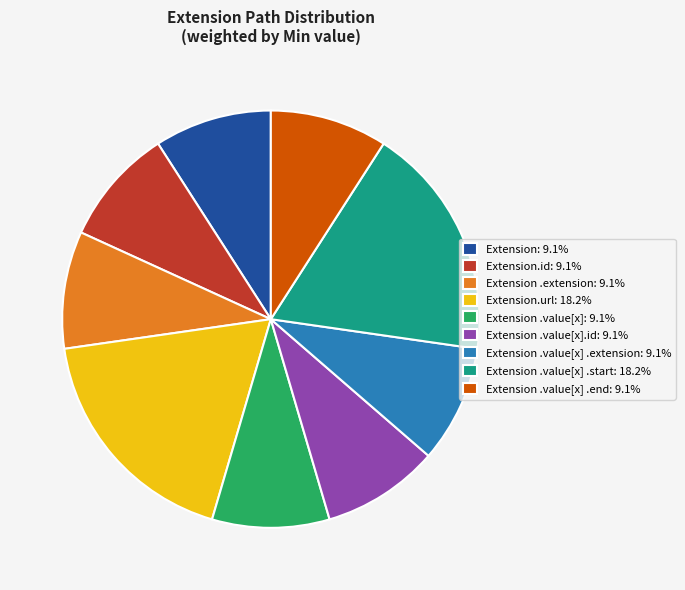

Does Extension .value[x].id: 9.1% represent more than half of the total?

No